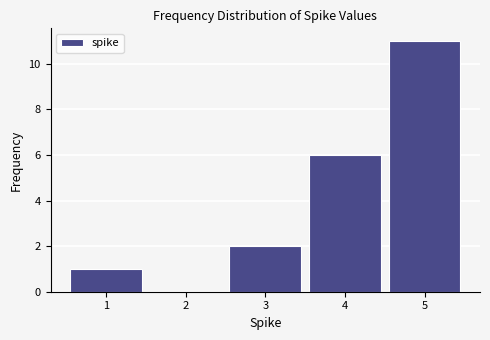

Reading left to right, list every bar in this chart as the range it spans on the x-axis followed by its height. The values are not printed on the chart, so give them approximately, as read against the axis.

0.5 to 1.5: 1
1.5 to 2.5: 0
2.5 to 3.5: 2
3.5 to 4.5: 6
4.5 to 5.5: 11